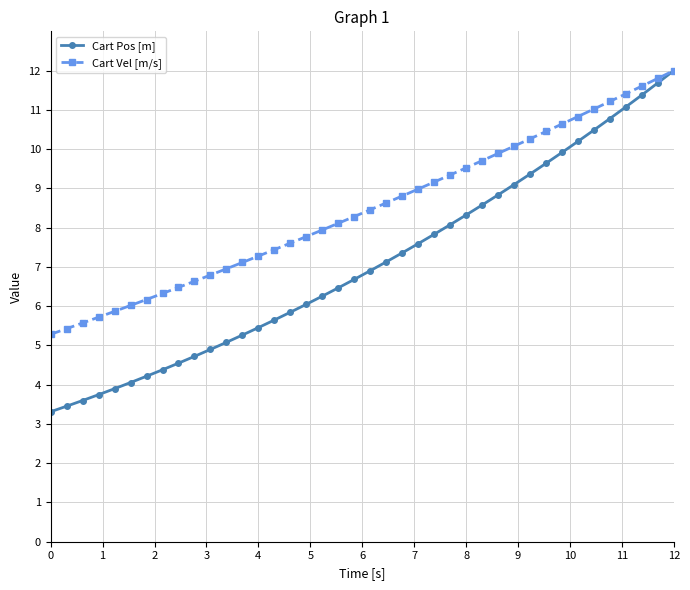

Rank the series by their average value, from lowest to highest.

Cart Pos [m], Cart Vel [m/s]